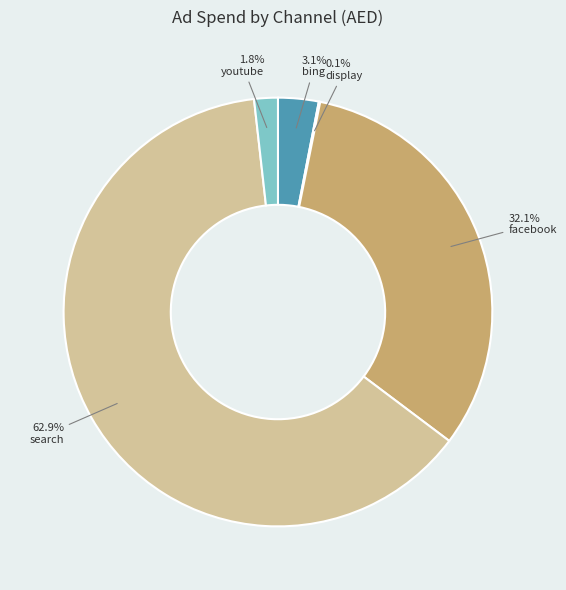

Which slice is the largest?

search